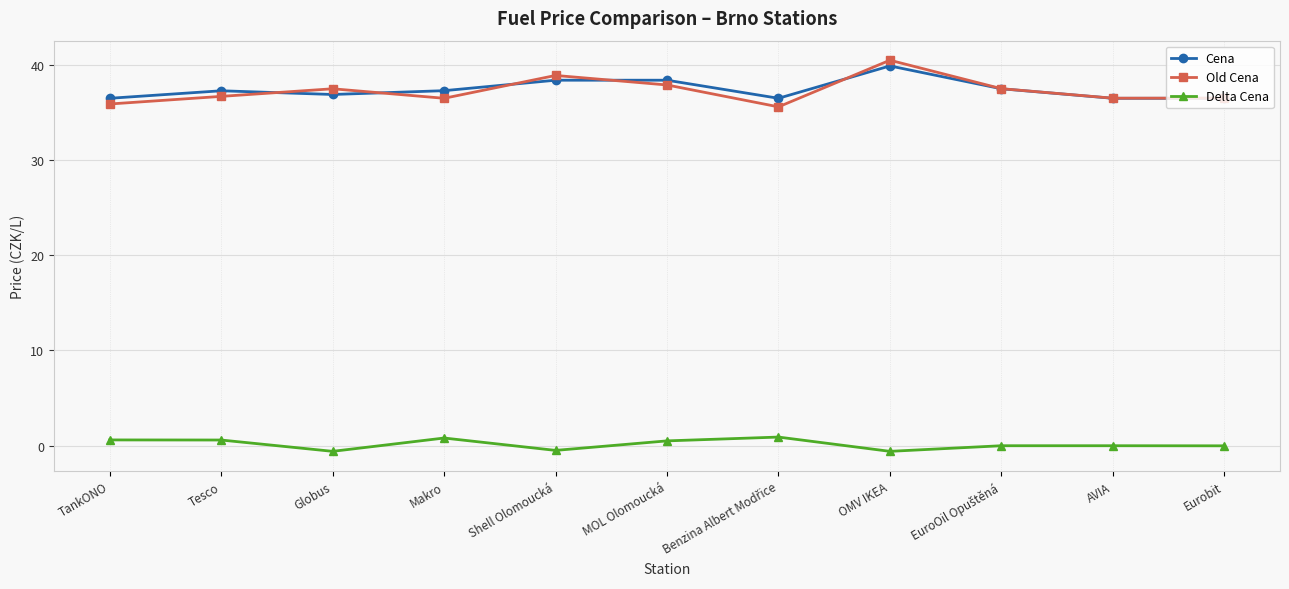

What is the average value of the Cena series?

37.4